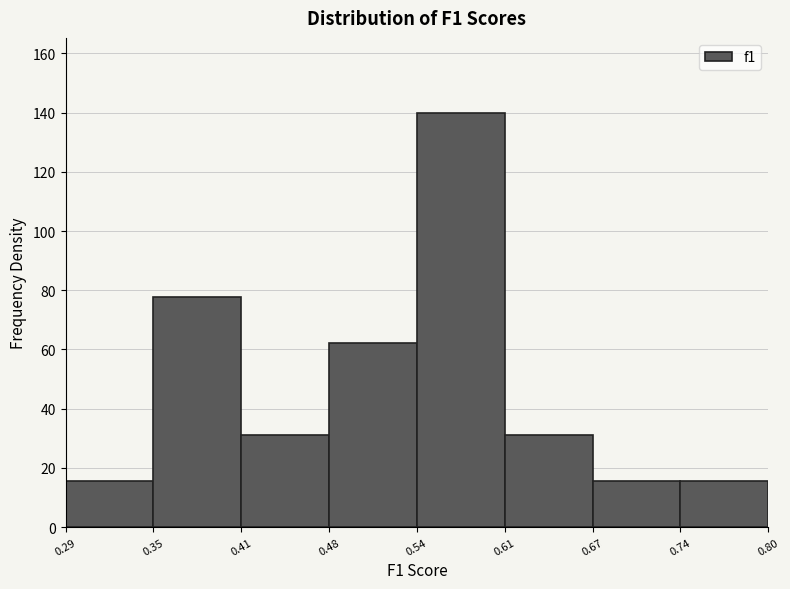

Reading left to right, list every bar in this chart as the range it spans on the x-axis followed by its height. The values are not printed on the chart, so give them approximately, as read against the axis.

0.29 to 0.35: 16
0.35 to 0.41: 78
0.41 to 0.48: 32
0.48 to 0.54: 62
0.54 to 0.61: 140
0.61 to 0.67: 32
0.67 to 0.74: 16
0.74 to 0.80: 16